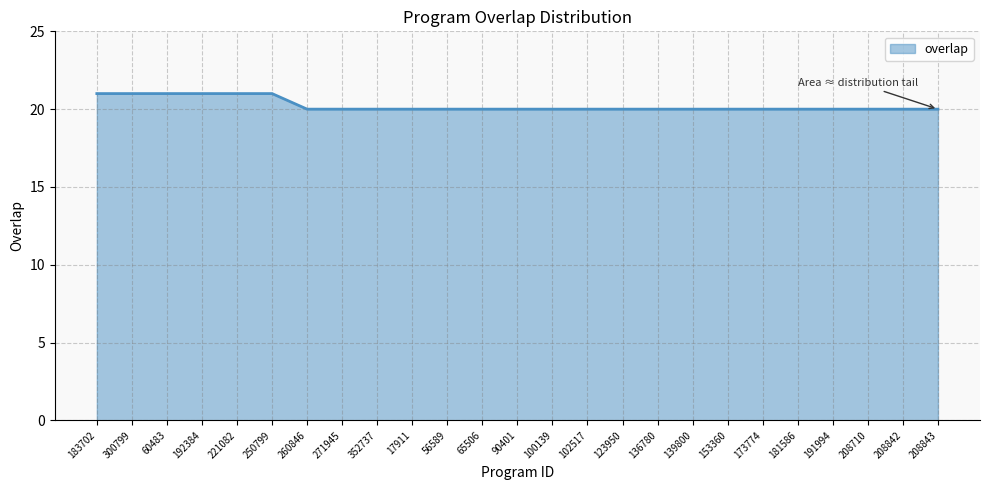

What is the sum of the values at 90401 and 102517?

40